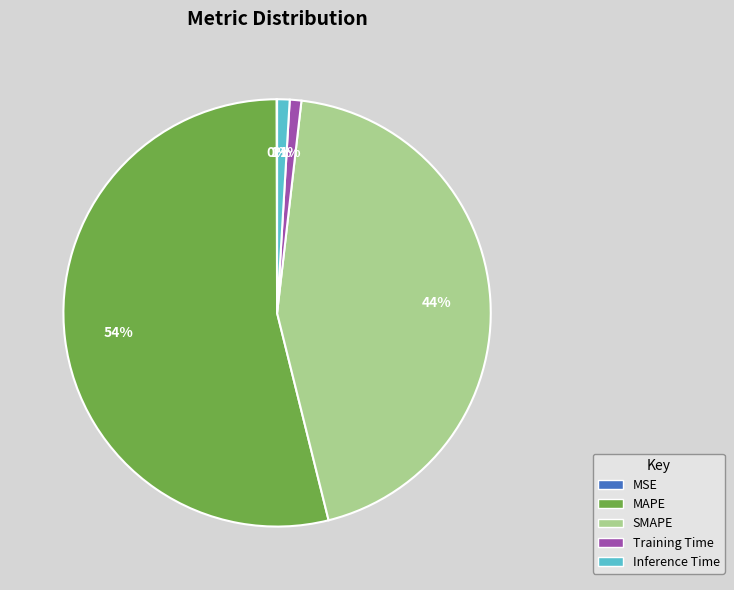

Is there any slice that represents more than half of the pie?

Yes